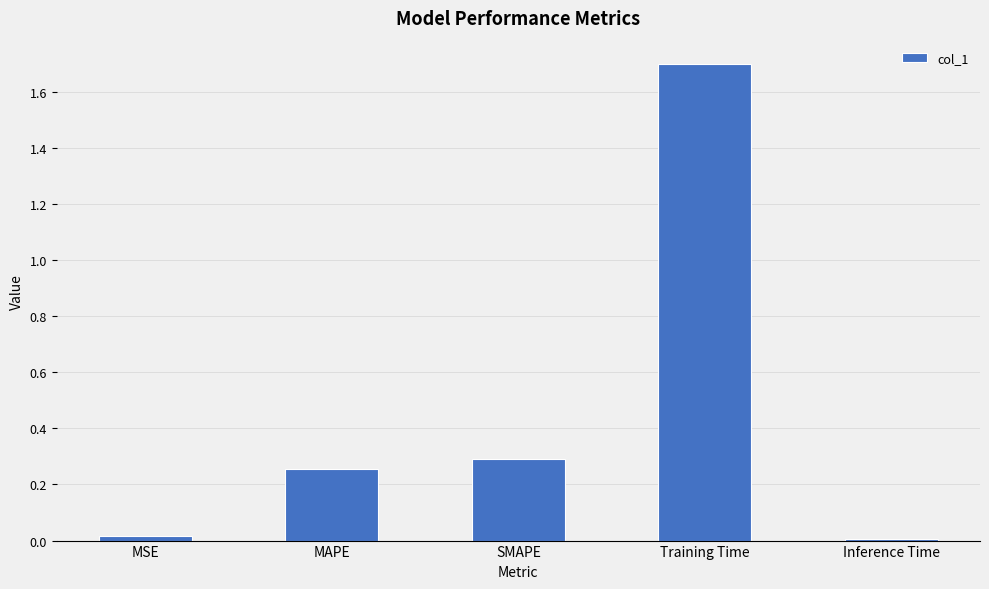

The chart shows a value of 0.3 at MAPE. True or false?

True